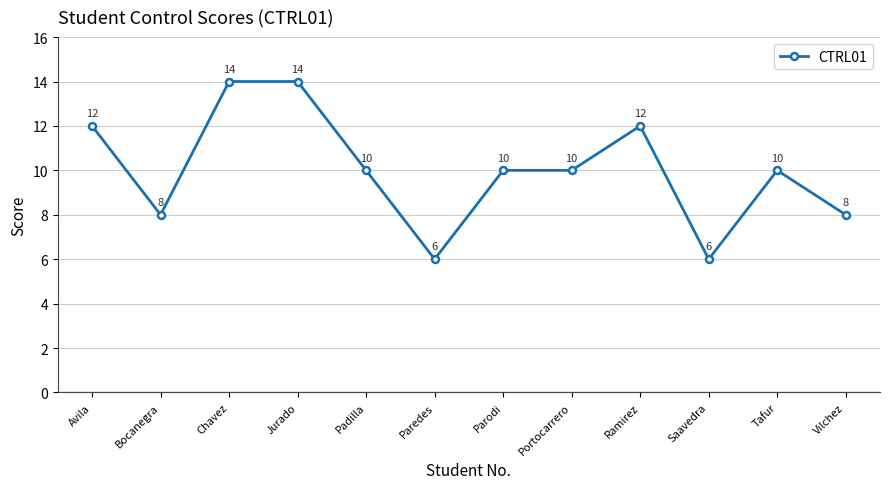

Is it true that the value at Portocarrero is 14?

False